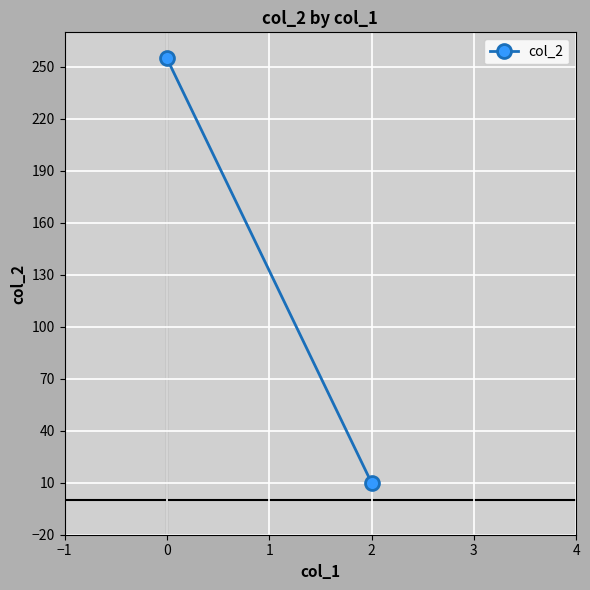

Is this an area chart (filled region under the line)?

No